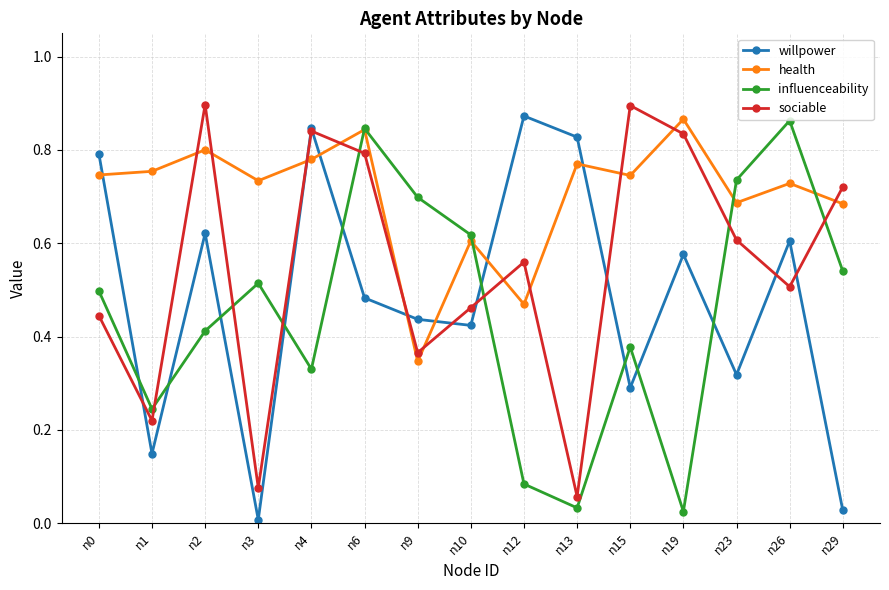

Which series has the largest total across all categories?

health